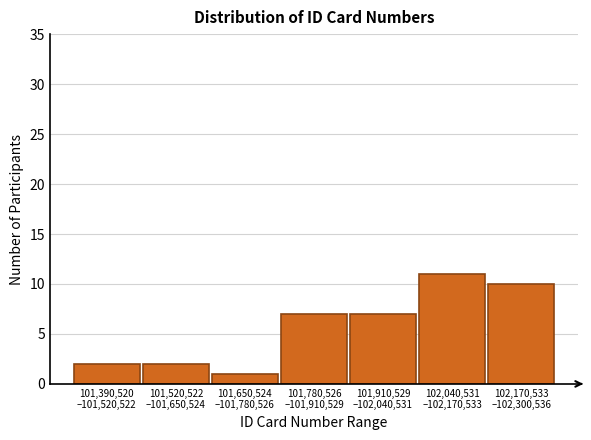

Reading right to left, extract all data points from this chart.

10	11	7	7	1	2	2